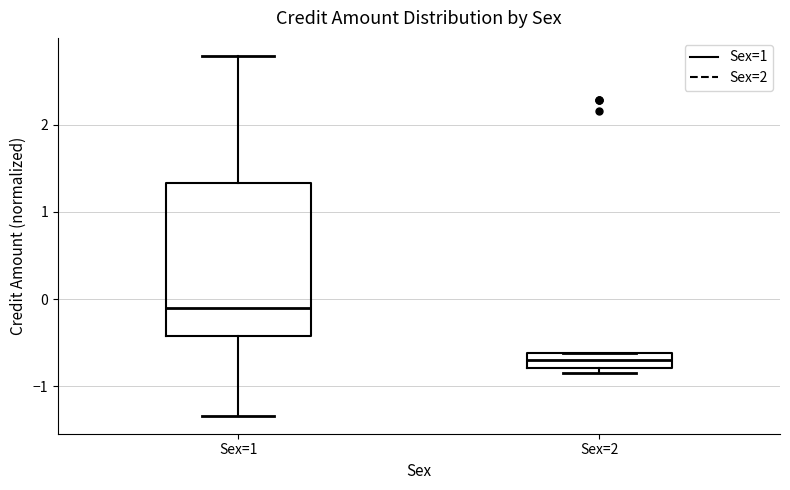

Reading left to right, read every box against the y-axis: the position of its median line, the range the box covers, and the ends of its whiskers. The values are not printed on the chart, so give them approximately, as read against the axis.

Sex=1: median -0.1, box -0.4 to 1.3, whiskers -1.3 to 2.8
Sex=2: median -0.7, box -0.8 to -0.6, whiskers -0.8 (just below the box's lower edge) to -0.6